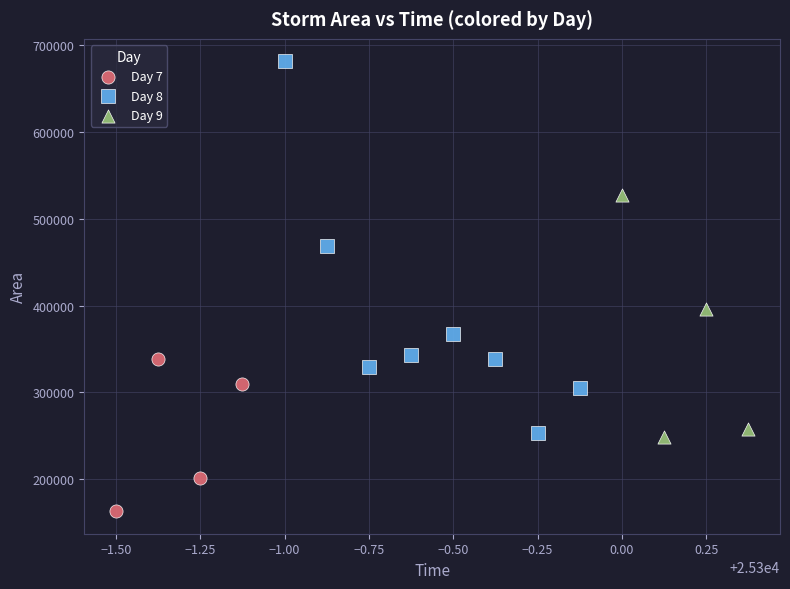

Which series contains the highest Y value?

Day 8